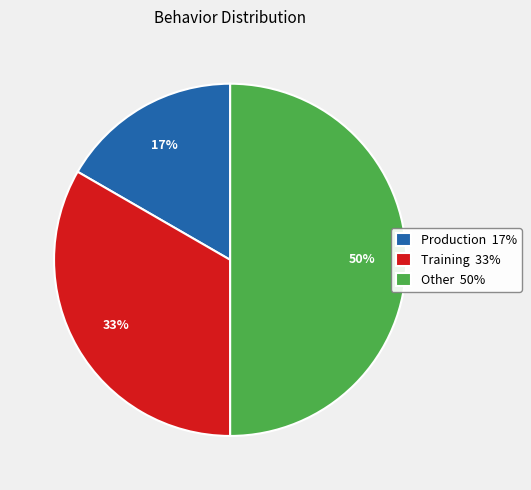

To the nearest percent, what is the difference between the Other and Training slice percentages?

17%